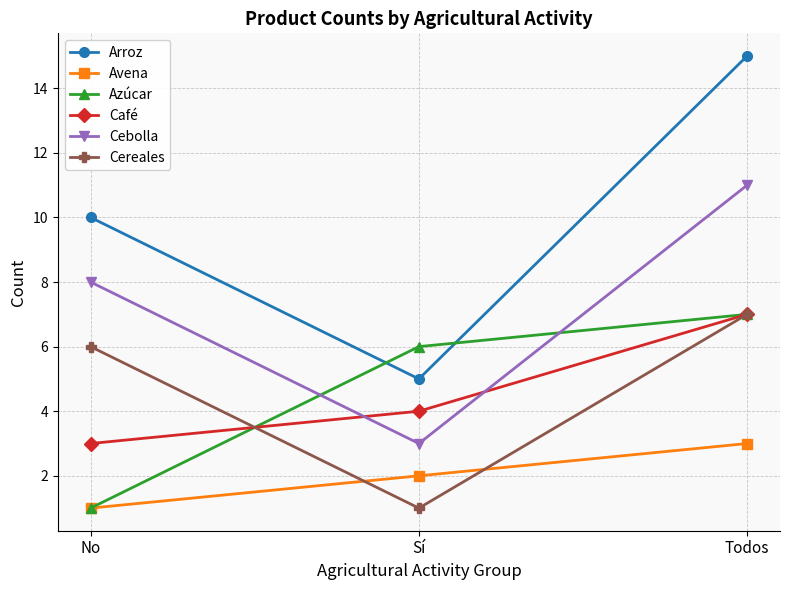

At which label is Avena closest to 2?

Sí